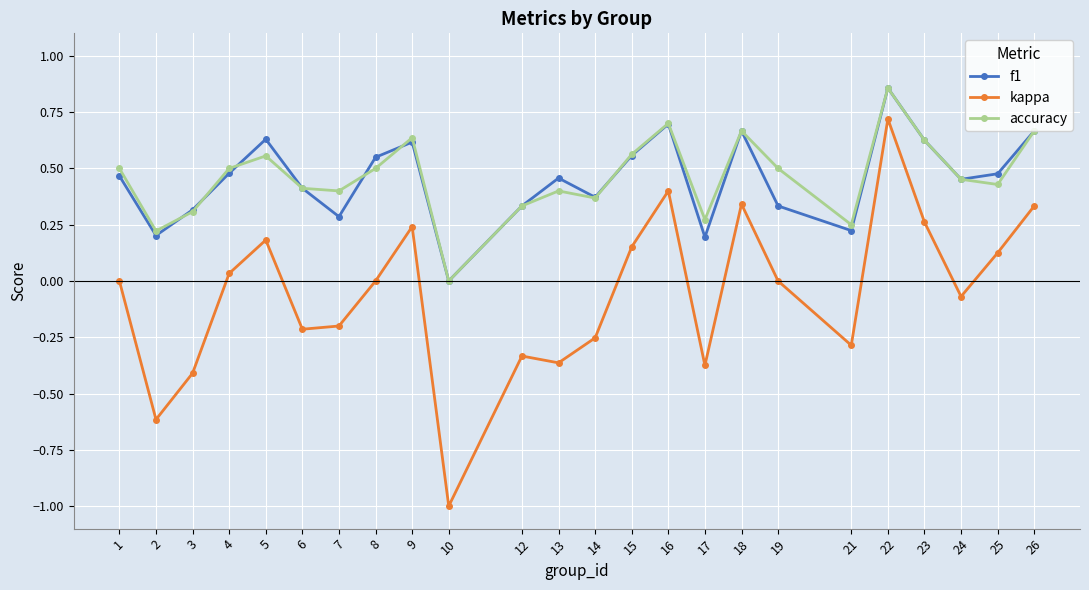

How many lines are shown in the chart?

3